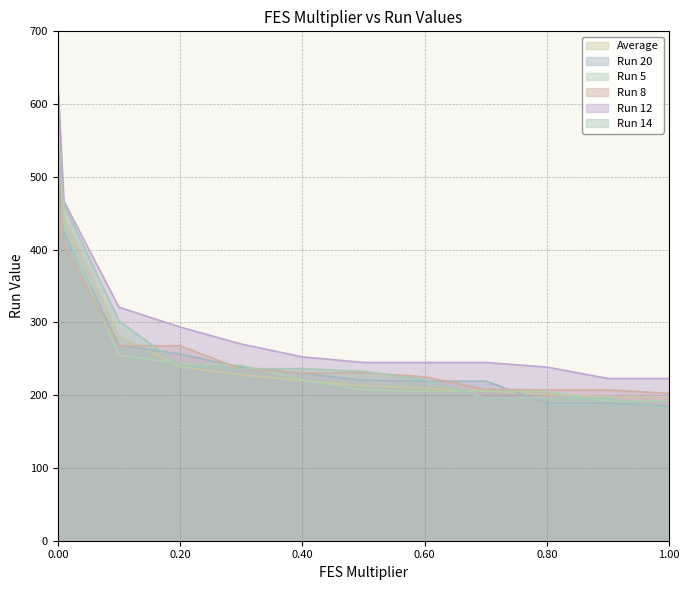

What is the difference between the maximum and minimum values in the Run 5 series?

426.7